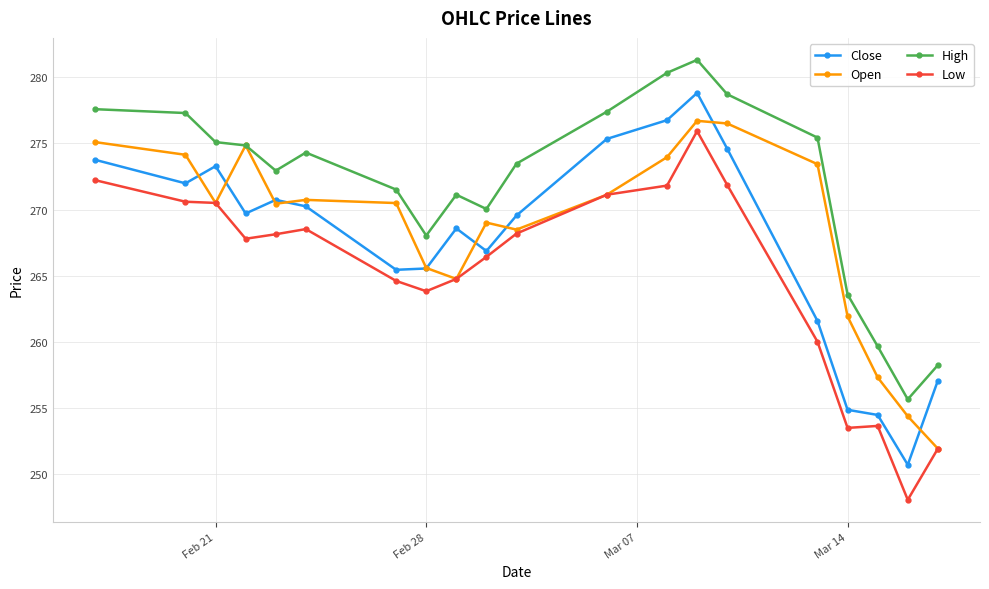

True or false: High and Close intersect in this chart.

False